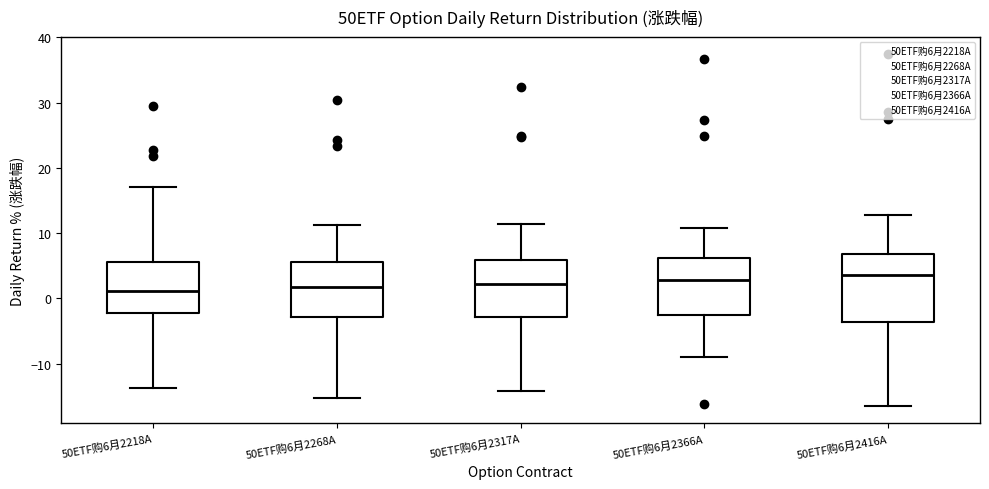

Reading left to right, transcribe this box plot: for each box, give where its median line is, the range the box spans, and where its two whiskers end, as read against the y-axis. The values are not printed on the chart, so give them approximately, as read against the axis.

50ETF购6月2218A: median 1, box -2 to 6, whiskers -14 to 17
50ETF购6月2268A: median 2, box -3 to 6, whiskers -15 to 11
50ETF购6月2317A: median 2, box -3 to 6, whiskers -14 to 11
50ETF购6月2366A: median 3, box -3 to 6, whiskers -9 to 11
50ETF购6月2416A: median 4, box -4 to 7, whiskers -16 to 13